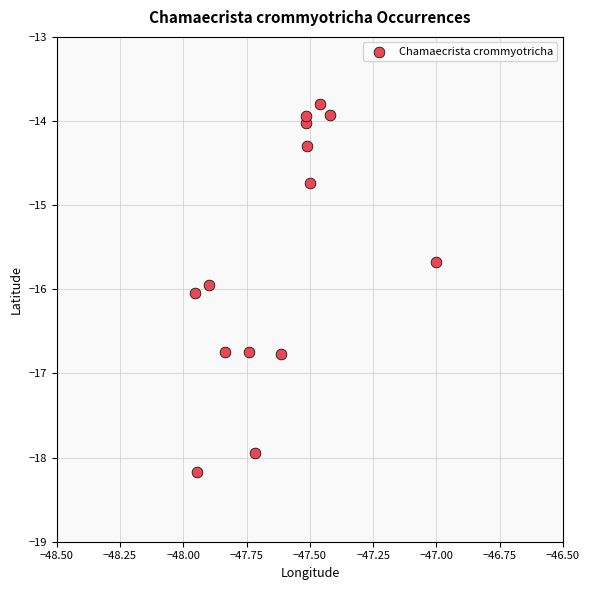

What is the range of X values (max minus min)?

1.0